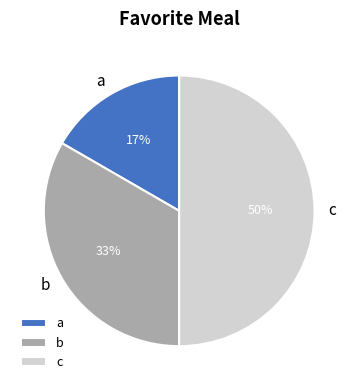

How many slices are in this pie chart?

3